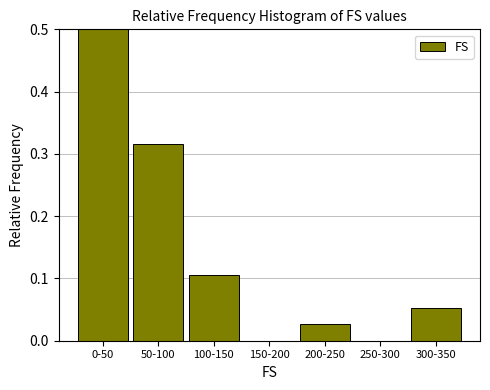

Is it true that the value at 0-50 is 0.3?

False